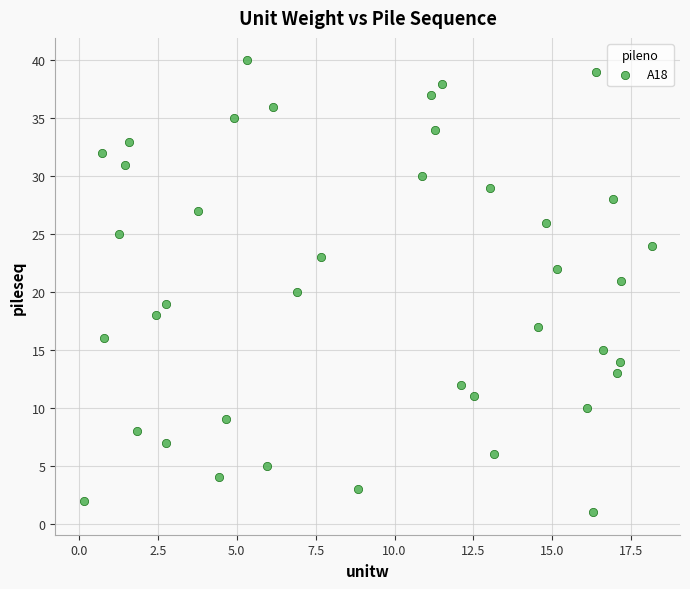

What is the range of Y values (max minus min)?

39